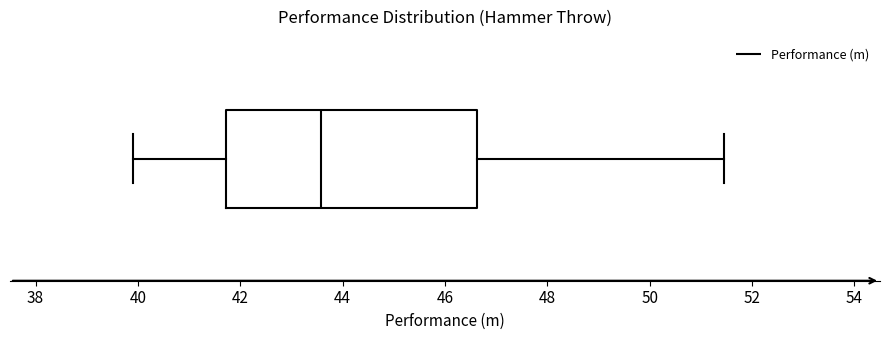

Transcribe this box plot: give where the median line is, the range the box spans, and where the two whiskers end, as read against the x-axis. The values are not printed on the chart, so give them approximately, as read against the axis.

median 43.6, box 41.8 to 46.6, whiskers 40.0 to 51.4